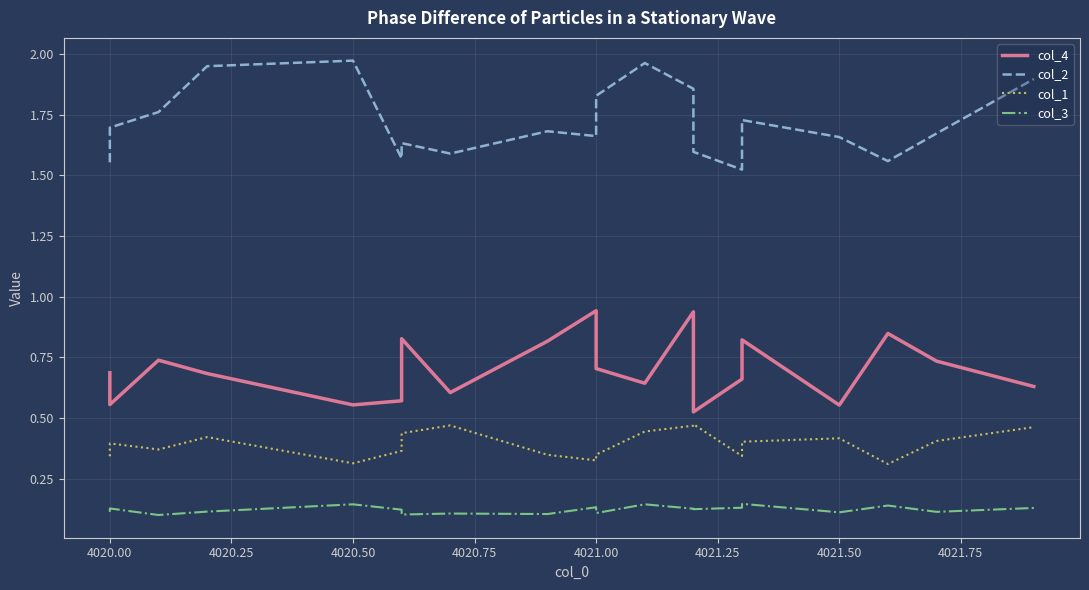

Is it true that col_3 equals 0.2 at 4020.25?

False